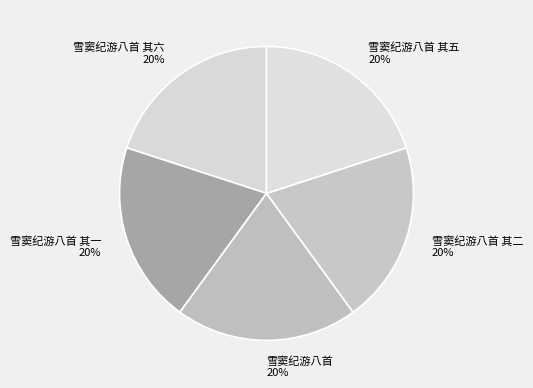

Does any single category account for the majority?

No